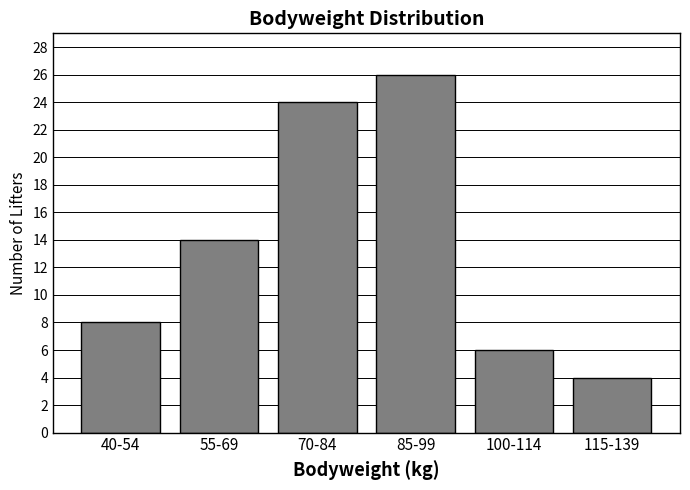

Reading left to right, what are all the values shown in this chart?

8	14	24	26	6	4